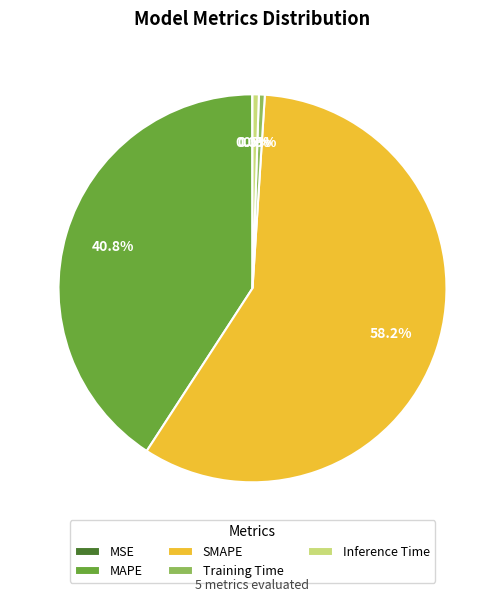

What percentage is NOT represented by MAPE?

59.2%